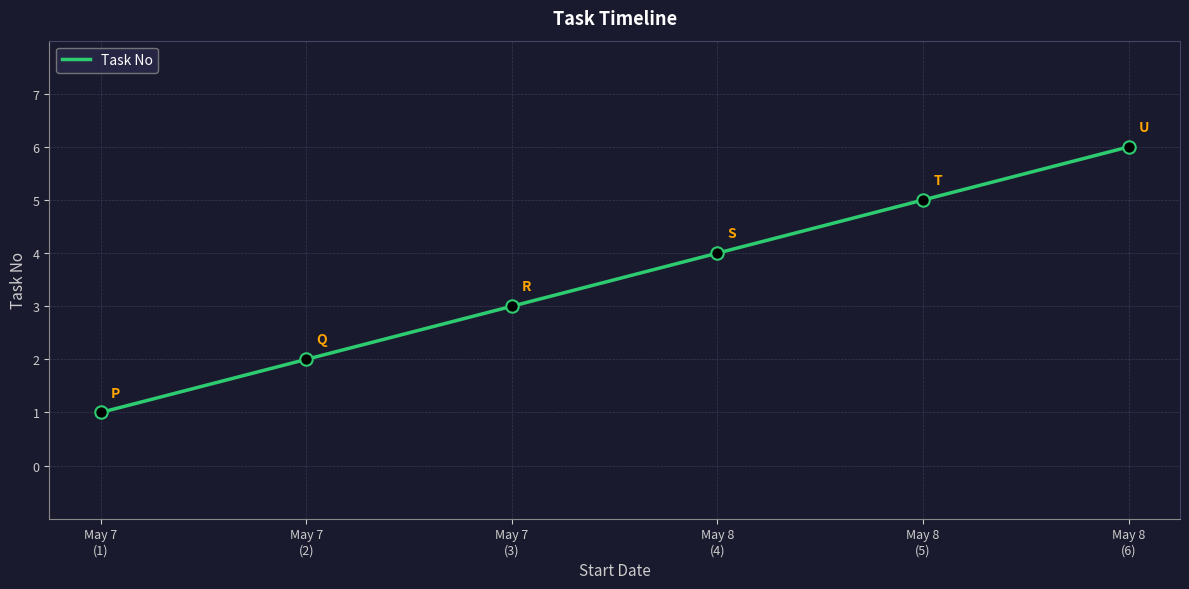

What is the maximum value for Task No?

6.0